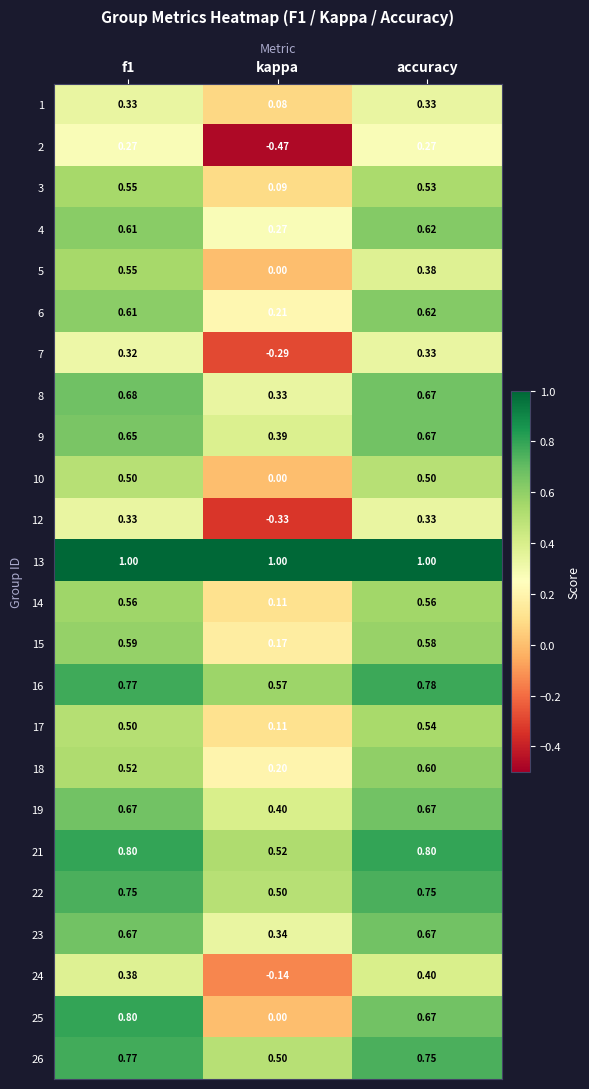

Is the value of 1 at accuracy greater than the value of 2 at kappa?

Yes